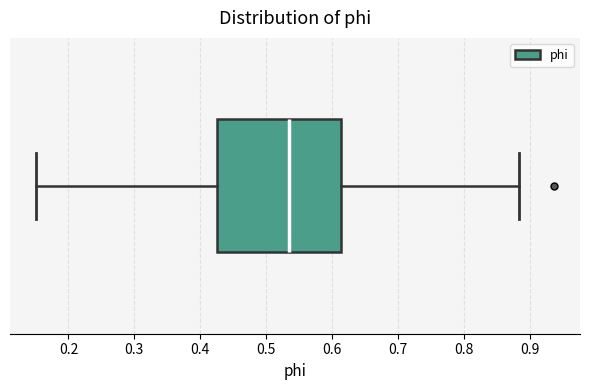

Read this box plot against the x-axis: the position of the median line, the range covered by the box, and the ends of both whiskers. The values are not printed on the chart, so give them approximately, as read against the axis.

median 0.53, box 0.42 to 0.61, whiskers 0.15 to 0.88